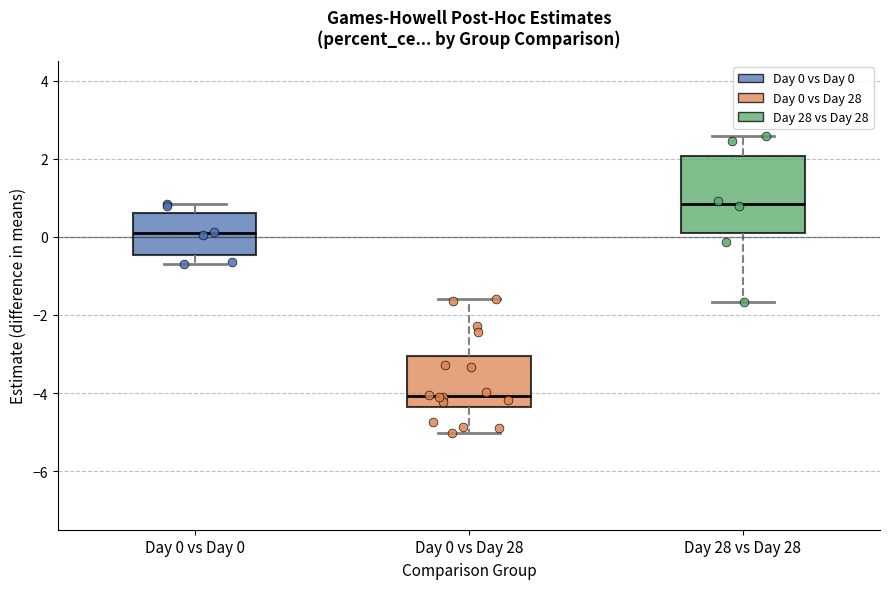

Where is the upper edge of the box for Day 28 vs Day 28 on the y-axis? The values are not printed on the chart, so give them approximately, as read against the axis.

2.0